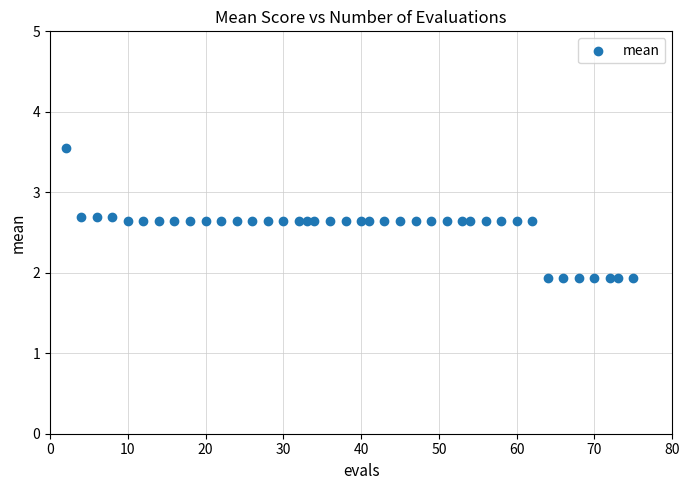

What is the range of Y values (max minus min)?

1.6